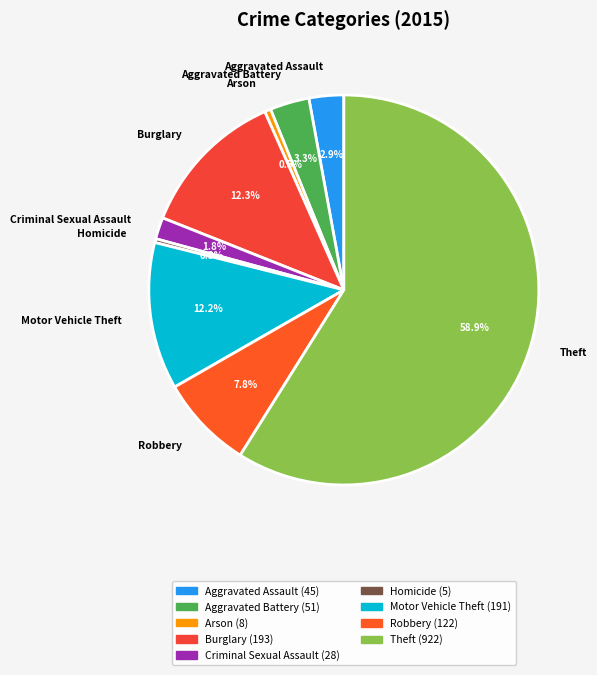

Is there any slice that represents more than half of the pie?

Yes